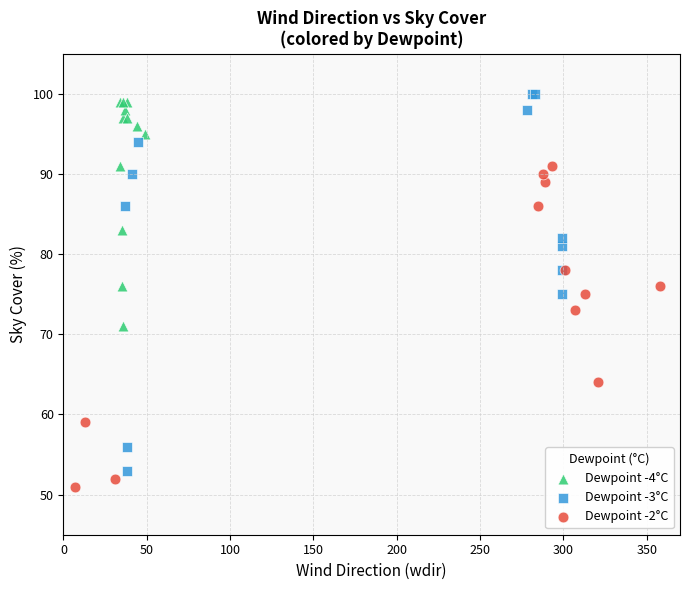

Which series has the largest Y range (max minus min)?

Dewpoint -3°C